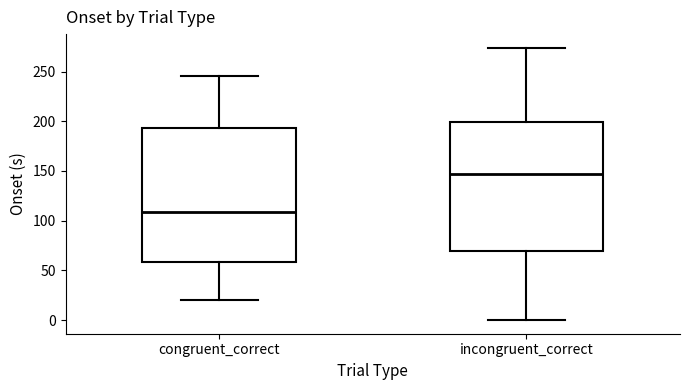

Reading left to right, transcribe this box plot: for each box, give where its median line is, the range the box spans, and where its two whiskers end, as read against the y-axis. The values are not printed on the chart, so give them approximately, as read against the axis.

congruent_correct: median 110, box 60 to 195, whiskers 20 to 245
incongruent_correct: median 145, box 70 to 200, whiskers 0 to 275